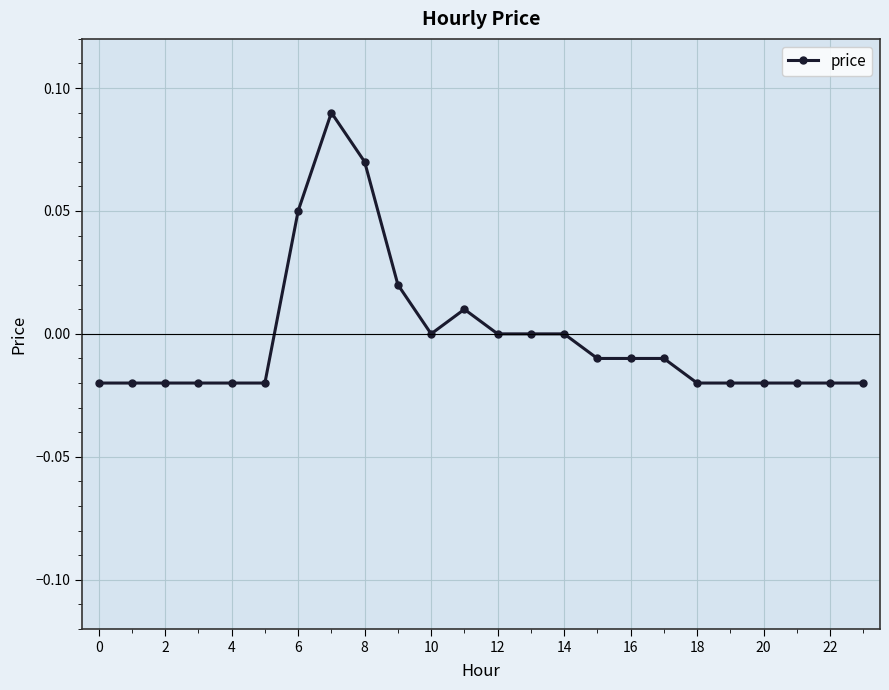

True or false: there are more than 0 points higher than both neighbors.

True